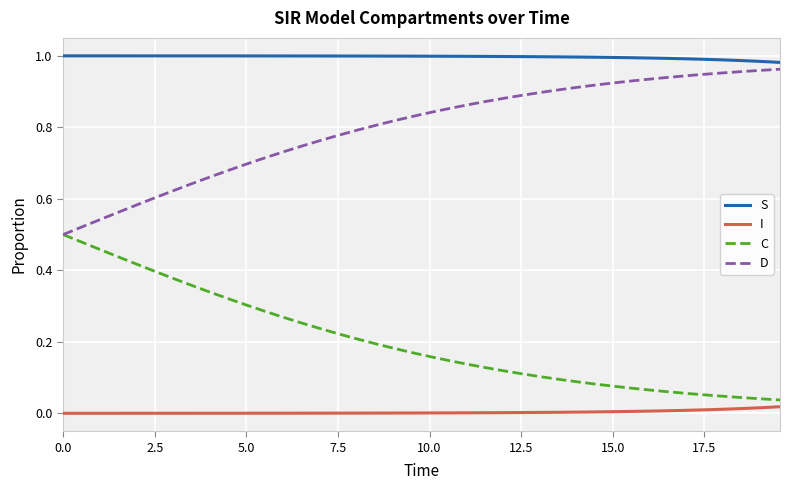

How many lines are shown in the chart?

4